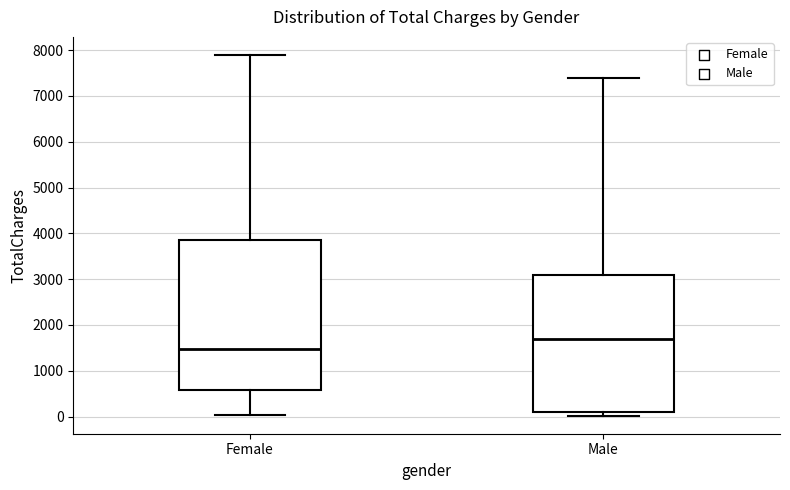

Which box has the lowest median line?

Female